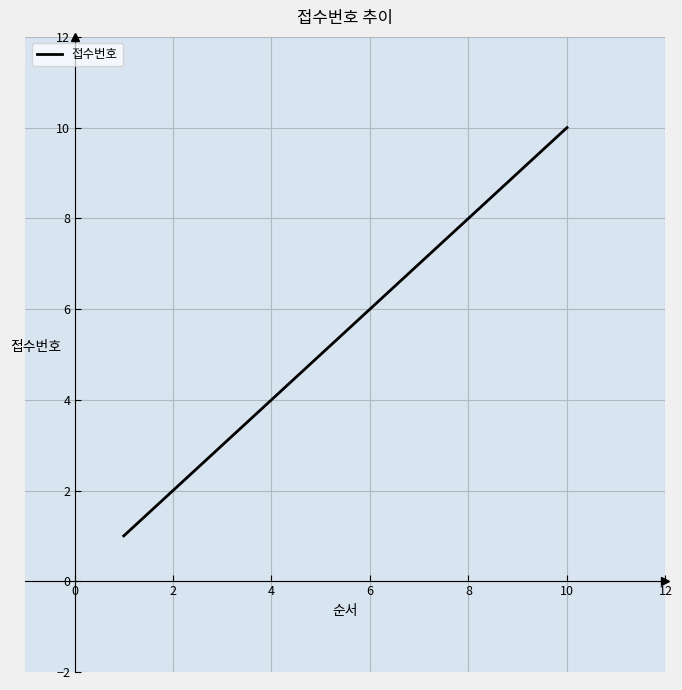

What is the greatest value displayed?

10